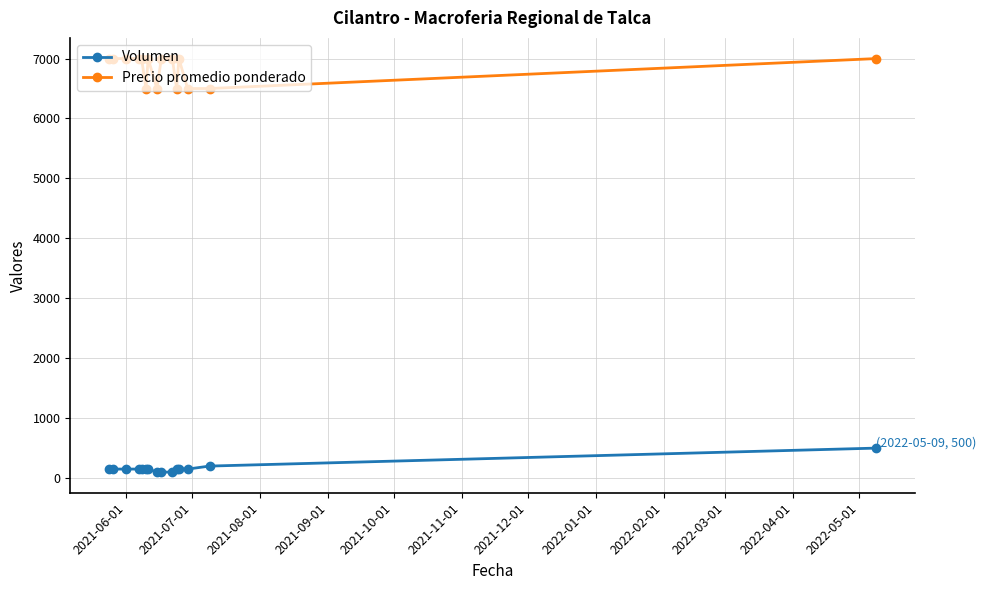

True or false: Precio promedio ponderado and Volumen intersect in this chart.

False